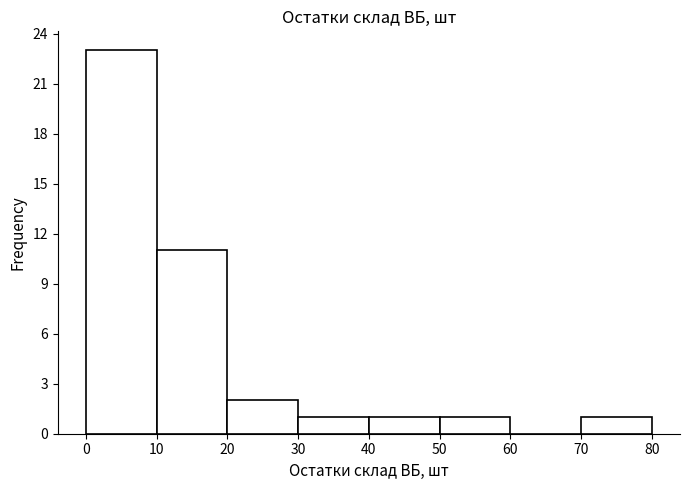

What is the height of the bar covering 10 to 20 on the x-axis? The values are not printed on the chart, so give them approximately, as read against the axis.

11